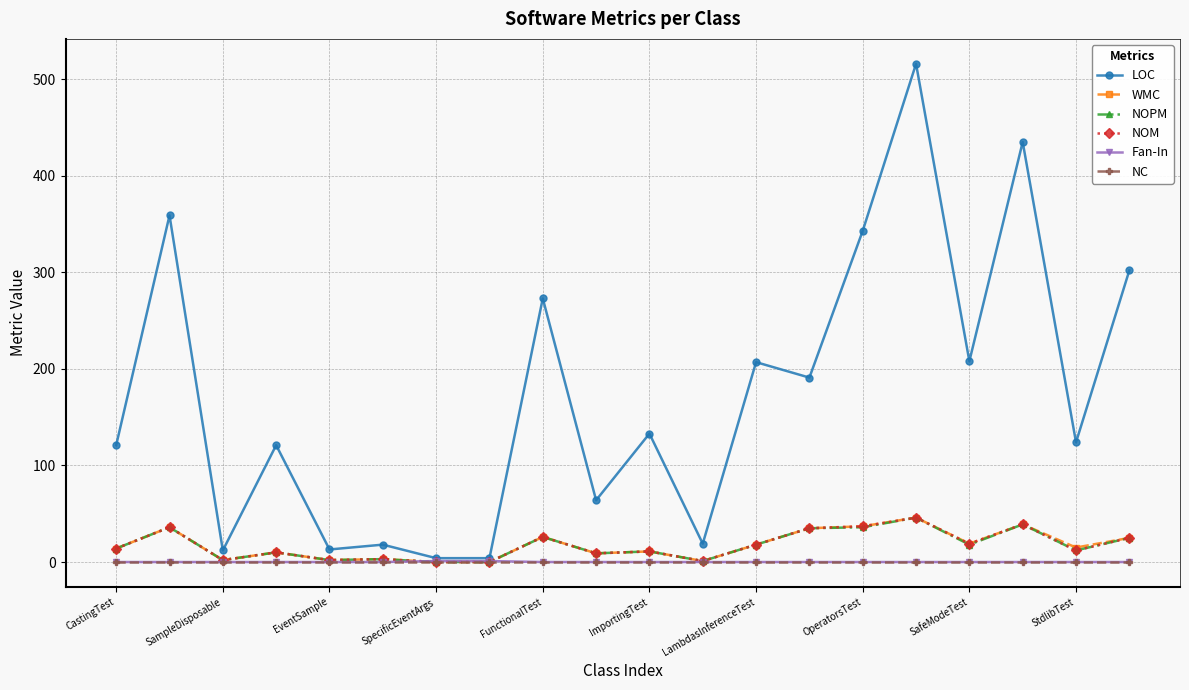

What is the maximum value shown in the chart?

516